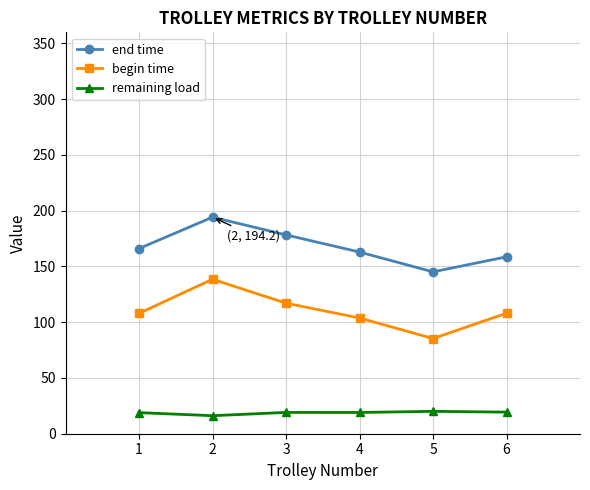

The value of end time at 6 is 158.7. True or false?

True